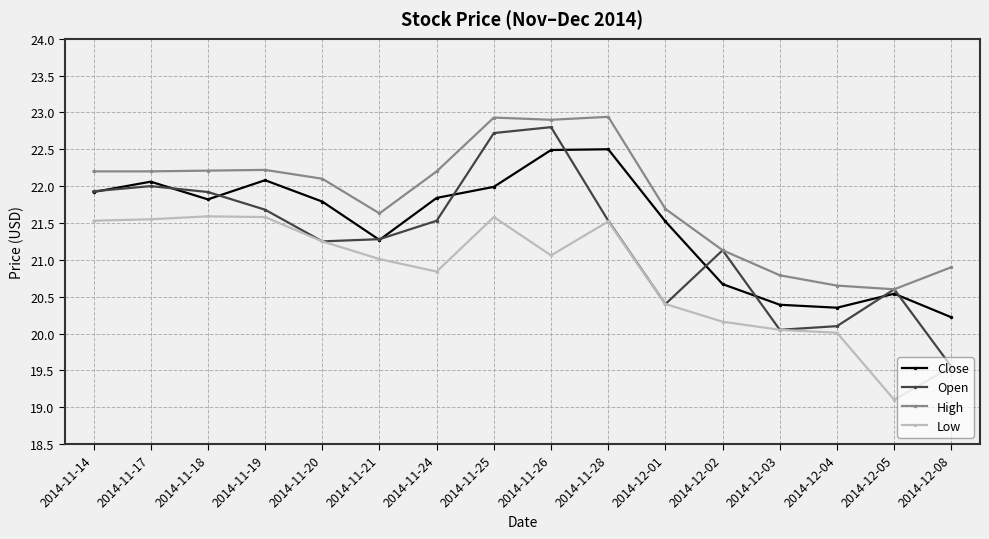

True or false: Close and High intersect in this chart.

False